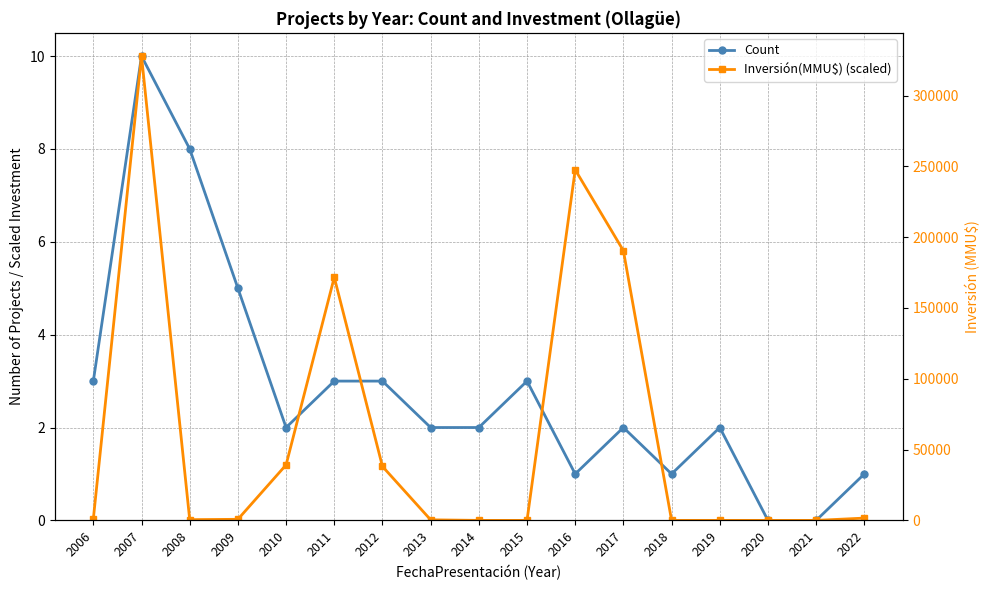

At how many categories does at least one series exceed 7?

3